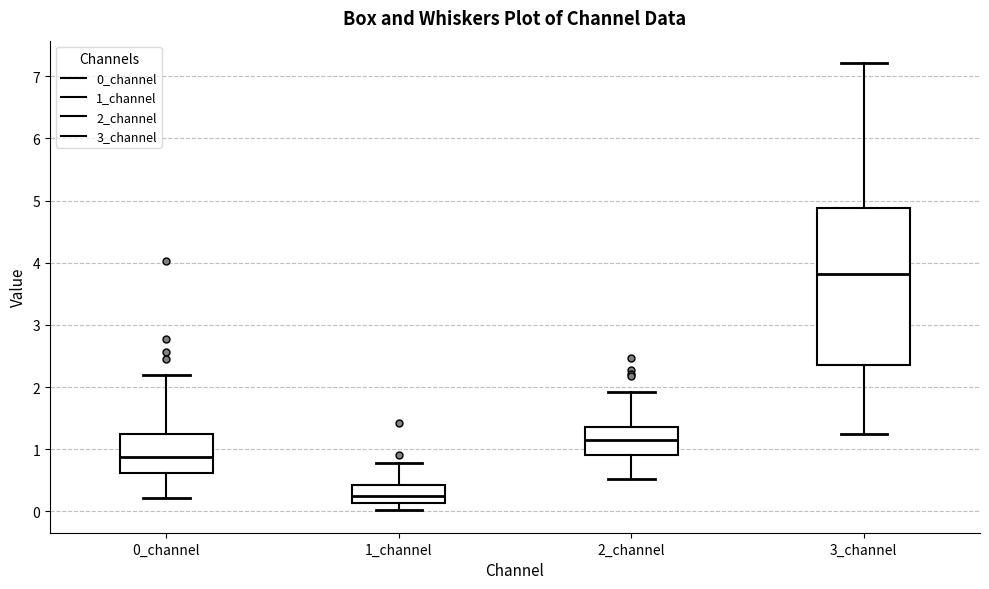

Reading left to right, read every box against the y-axis: the position of its median line, the range the box covers, and the ends of its whiskers. The values are not printed on the chart, so give them approximately, as read against the axis.

0_channel: median 0.9, box 0.6 to 1.2, whiskers 0.2 to 2.2
1_channel: median 0.2, box 0.1 to 0.4, whiskers 0.0 to 0.8
2_channel: median 1.2, box 0.9 to 1.4, whiskers 0.5 to 1.9
3_channel: median 3.8, box 2.4 to 4.9, whiskers 1.2 to 7.2